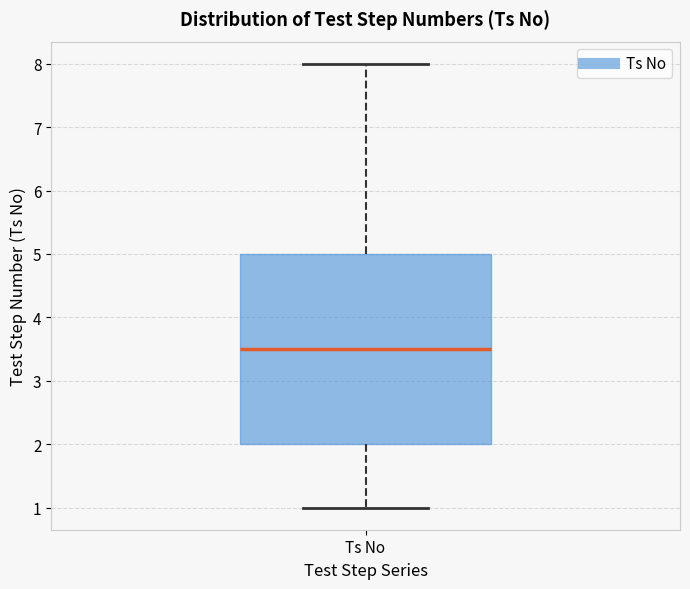

Where does the upper whisker of the box for Ts No end on the y-axis? The values are not printed on the chart, so give them approximately, as read against the axis.

8.0